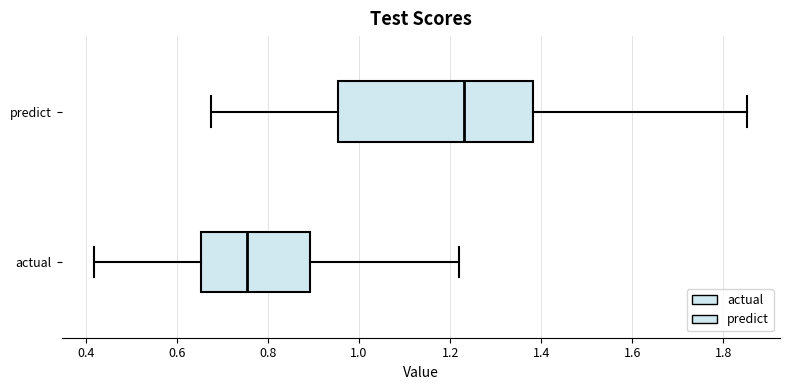

Which box has the furthest to the right median line?

predict